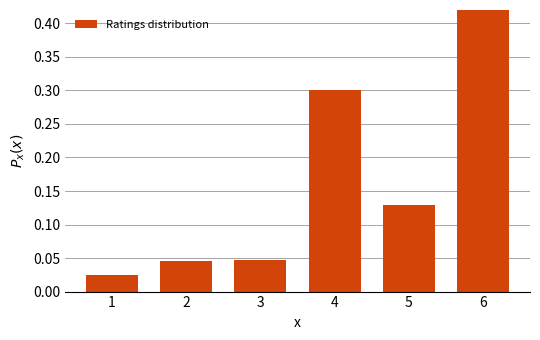

Between 1 and 3, which is larger?

3